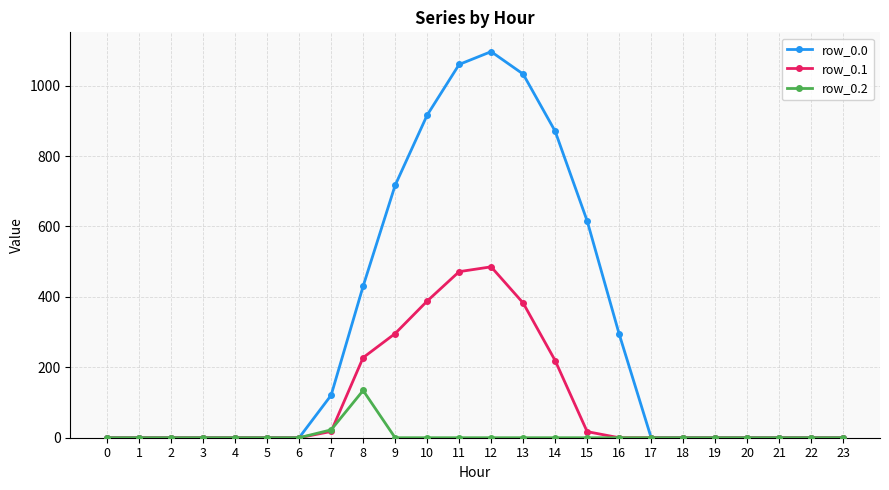

How many series are shown in this chart?

3